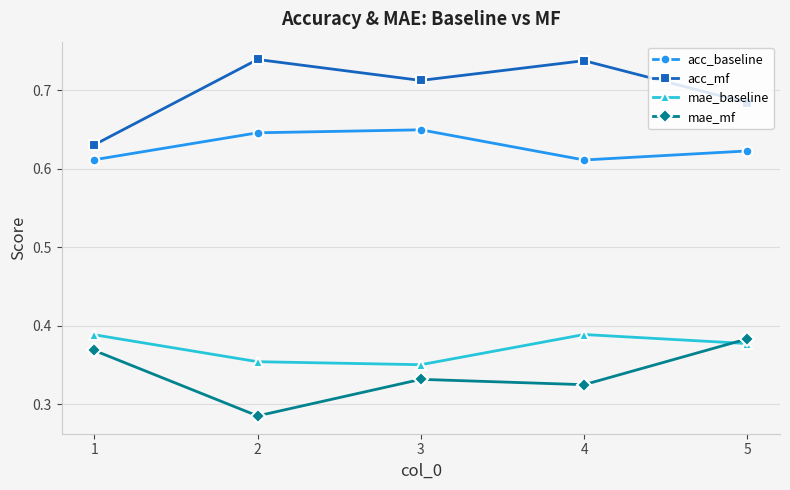

At which label is acc_mf closest to 0?

1